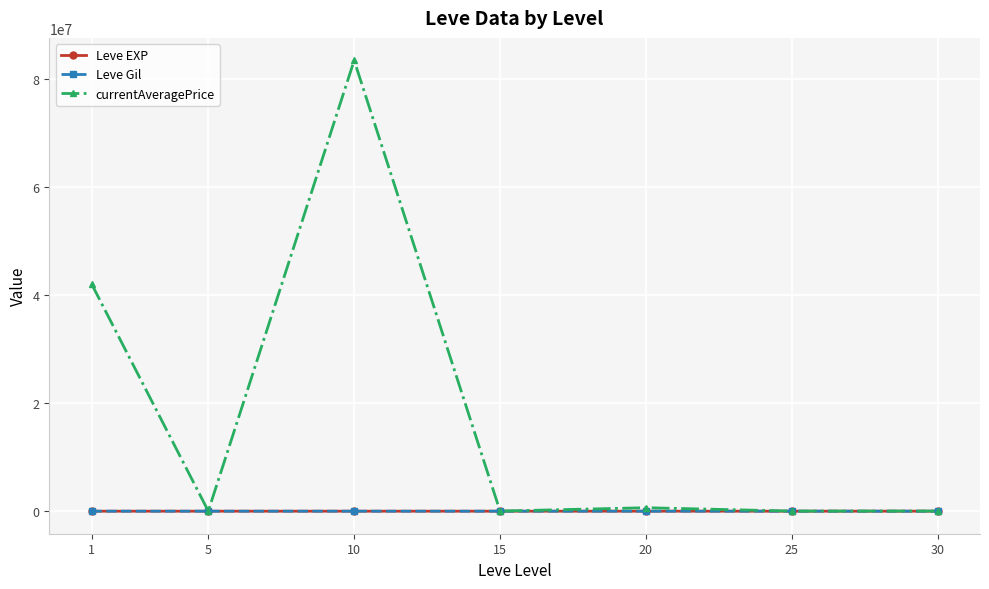

How many distinct data groups are displayed?

3